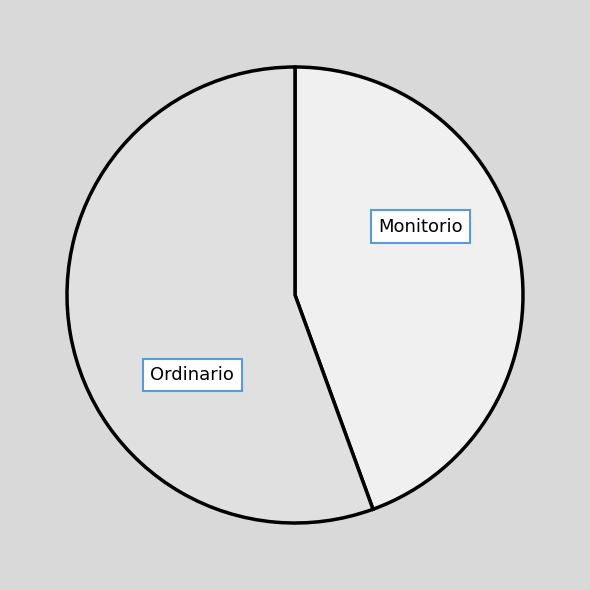

Is the sum of Ordinario and Monitorio greater than half?

Yes